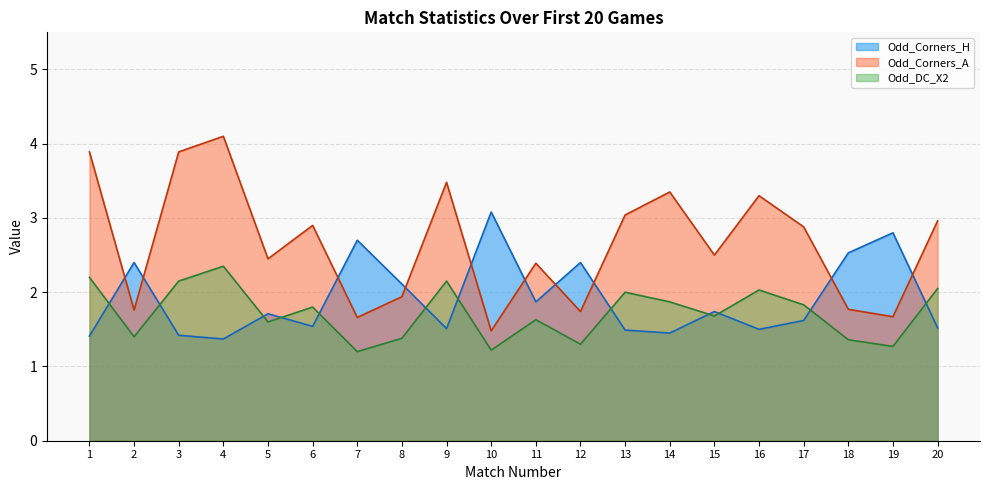

Reading left to right, list all the values displayed in this chart.

Odd_Corners_H: 1.4	2.4	1.4	1.4	1.7	1.5	2.7	2.1	1.5	3.1	1.9	2.4	1.5	1.4	1.7	1.5	1.6	2.5	2.8	1.5
Odd_Corners_A: 3.9	1.8	3.9	4.1	2.5	2.9	1.7	1.9	3.5	1.5	2.4	1.7	3.0	3.4	2.5	3.3	2.9	1.8	1.7	3.0
Odd_DC_X2: 2.2	1.4	2.1	2.4	1.6	1.8	1.2	1.4	2.1	1.2	1.6	1.3	2.0	1.9	1.7	2.0	1.8	1.4	1.3	2.0